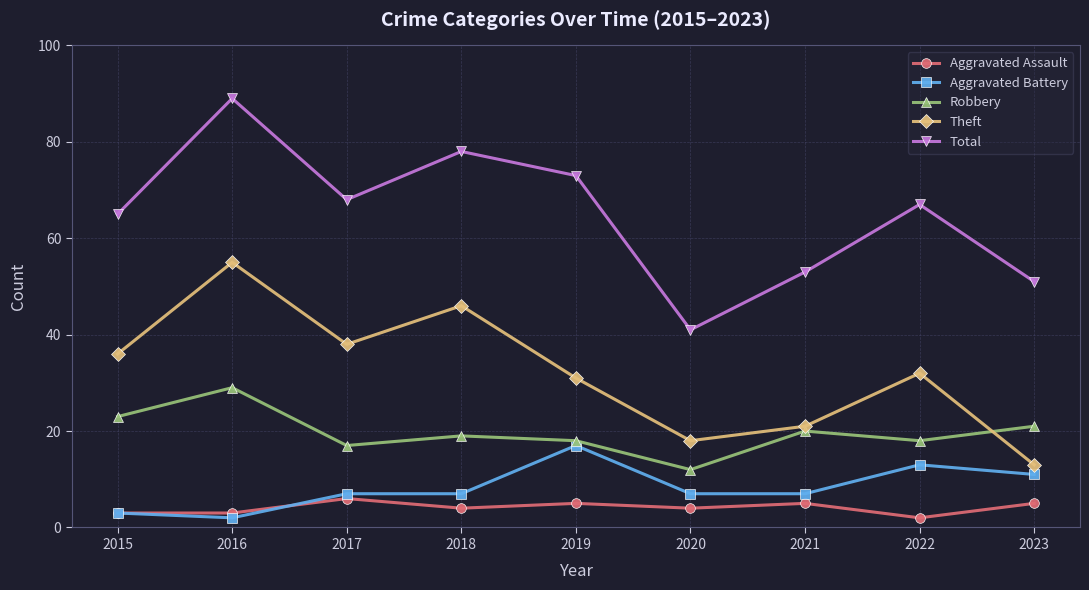

Is the value of Theft at 2020 greater than the value of Robbery at 2021?

No